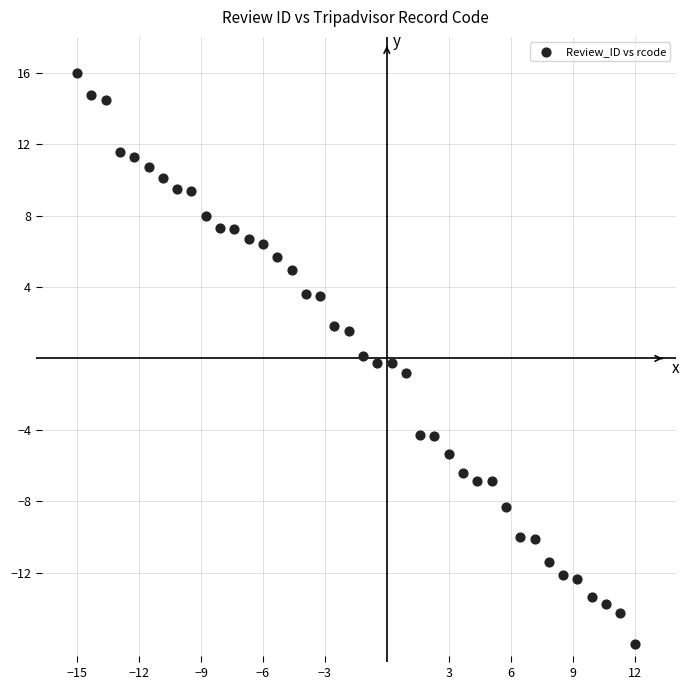

What is the range of X values (max minus min)?

27.0